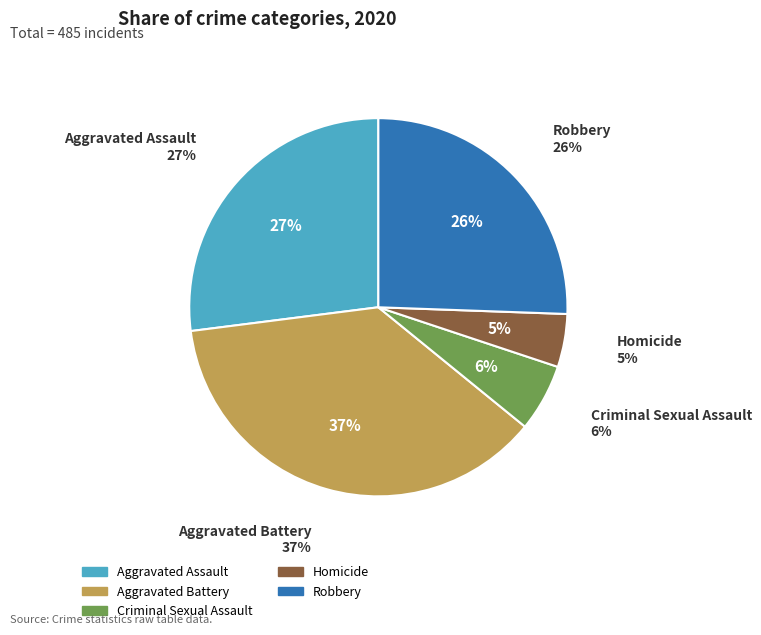

Count the number of slices in the pie.

5